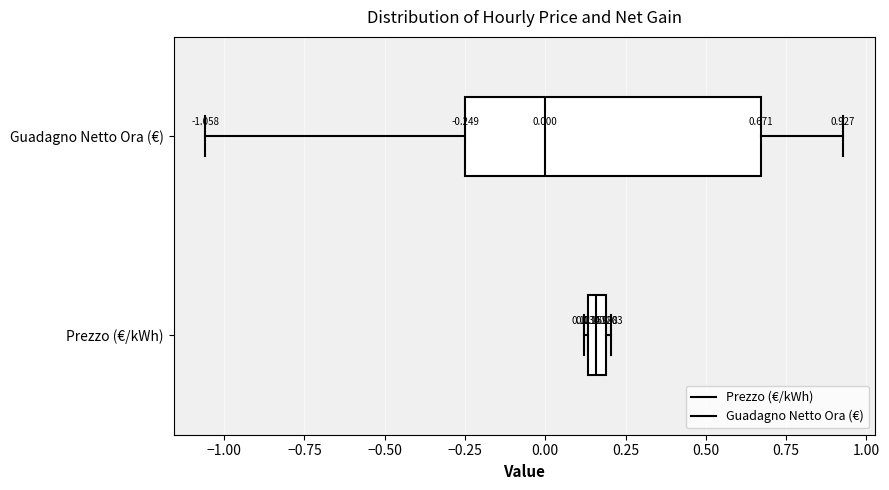

Which box is the widest, from its left edge to its right edge?

Guadagno Netto Ora (€)